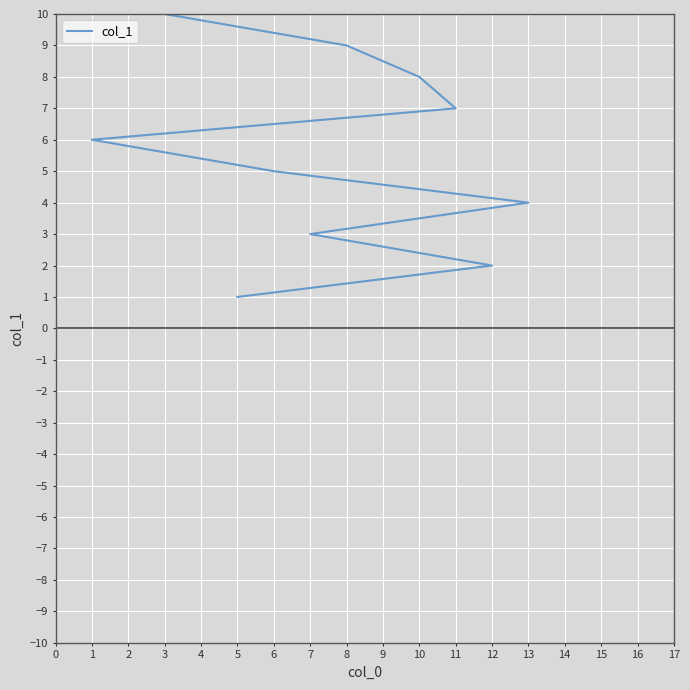

What is the maximum value shown in the chart?

16